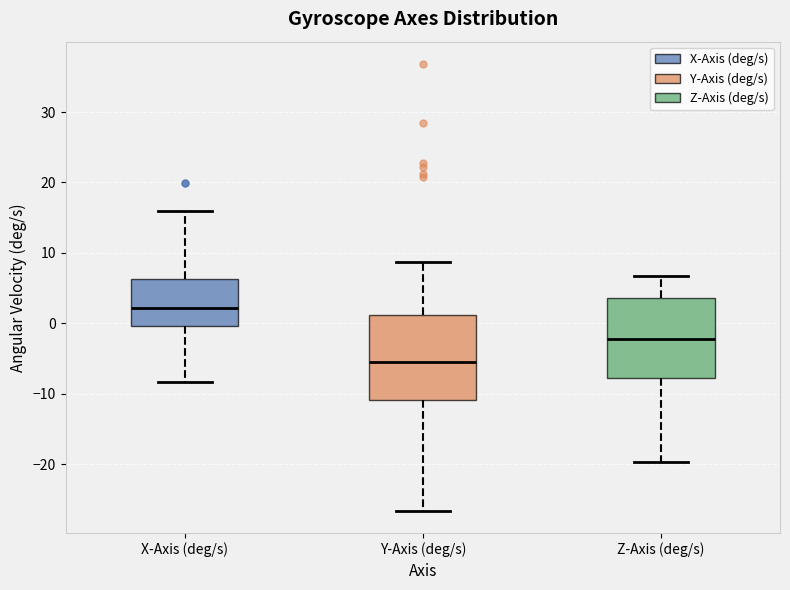

Where does the median line of the box for Y-Axis (deg/s) sit on the y-axis? The values are not printed on the chart, so give them approximately, as read against the axis.

-5